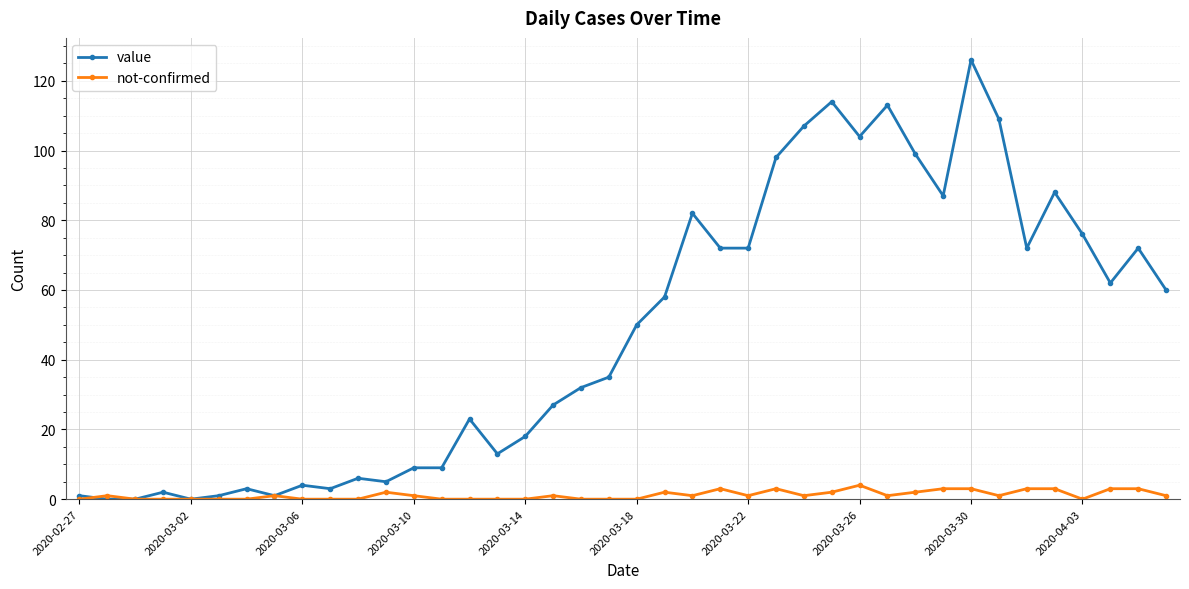

How many data points does each series have?

40